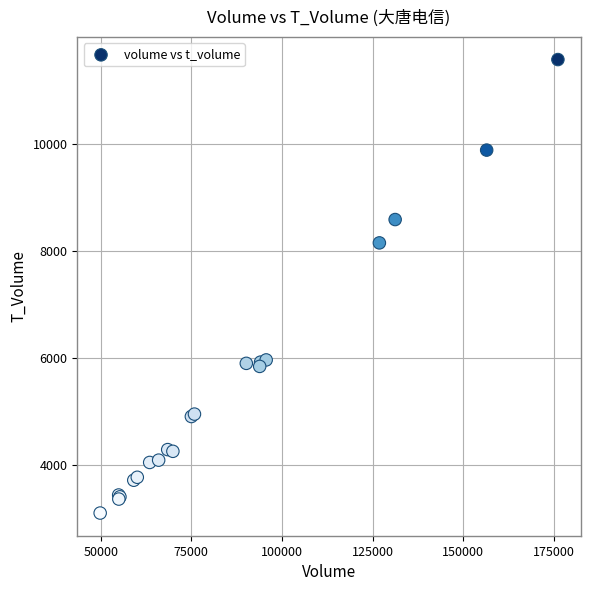

What Y value in the scatter plot is closest to 7334?

8145